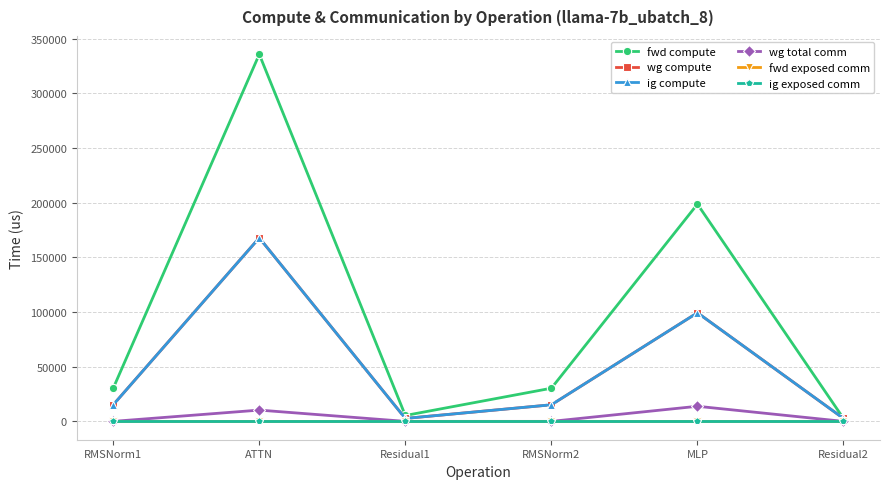

At which category does ig compute reach its first local peak?

ATTN